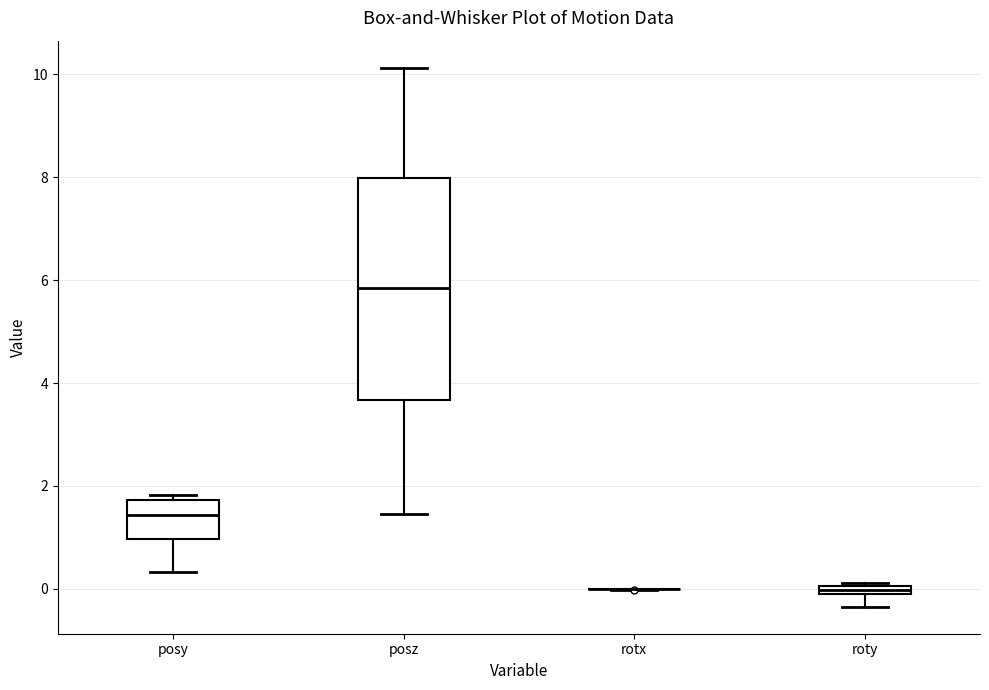

Which box is the tallest, from its lower edge to its upper edge?

posz